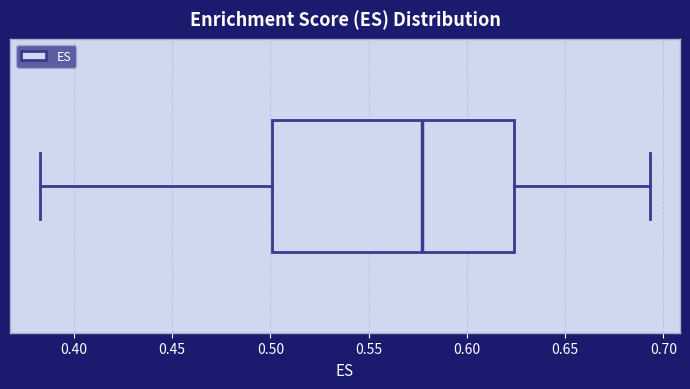

Read this box plot against the x-axis: the position of the median line, the range covered by the box, and the ends of both whiskers. The values are not printed on the chart, so give them approximately, as read against the axis.

median 0.575, box 0.500 to 0.625, whiskers 0.385 to 0.695